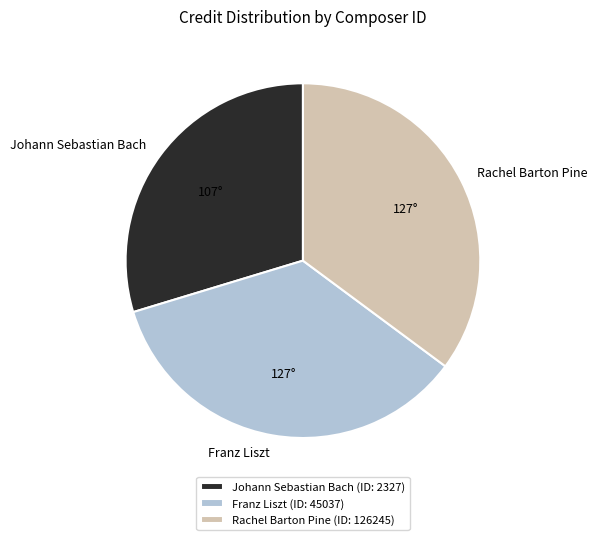

Does any single category account for the majority?

No